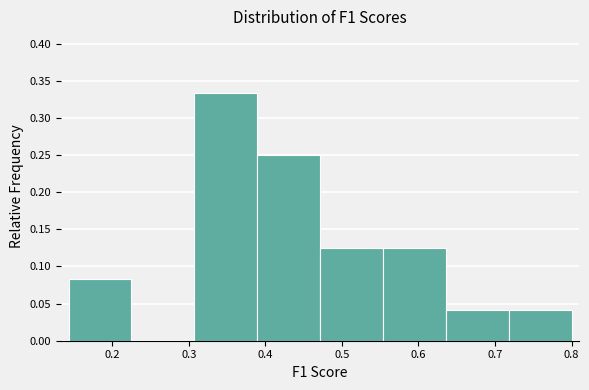

Reading left to right, list every bar in this chart as the range it spans on the x-axis followed by its height. Neither the bar edges nor the heights are printed on the chart, so give them approximately, as read against the axes.

0.14 to 0.23: 0.085
0.23 to 0.31: 0
0.31 to 0.39: 0.335
0.39 to 0.47: 0.250
0.47 to 0.55: 0.125
0.55 to 0.64: 0.125
0.64 to 0.72: 0.040
0.72 to 0.80: 0.040